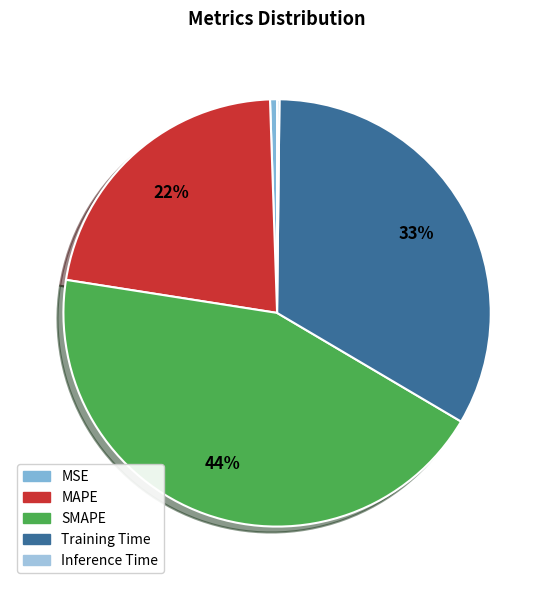

How many slices are in this pie chart?

5